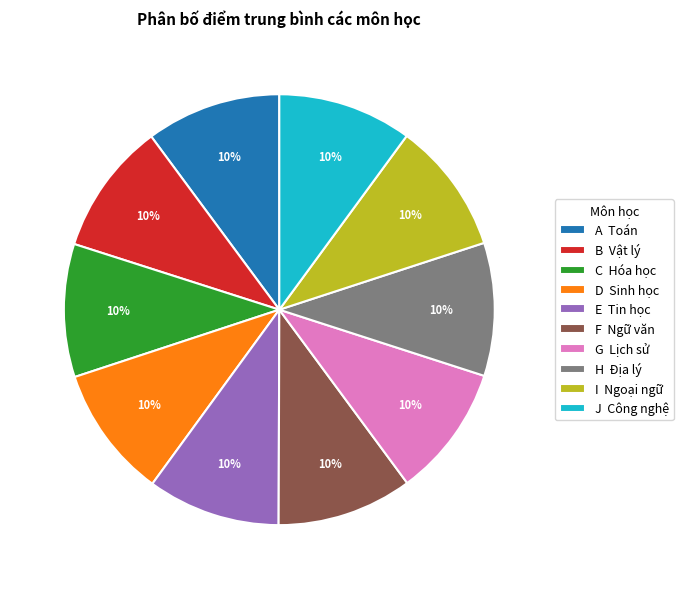

To the nearest percent, what portion does C Hóa học represent?

10%